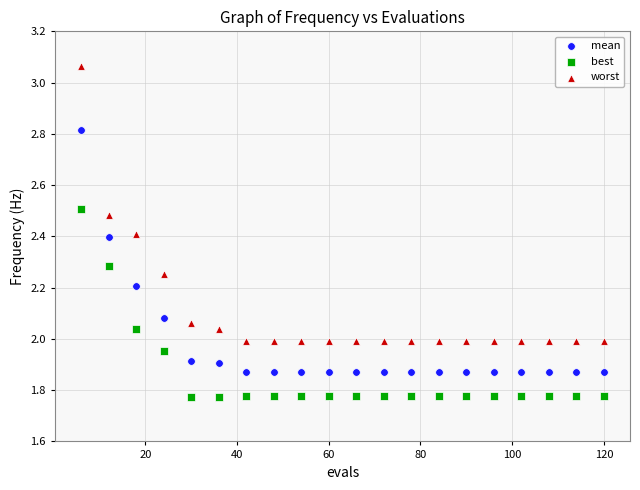

Which series has the widest spread of Y values?

worst